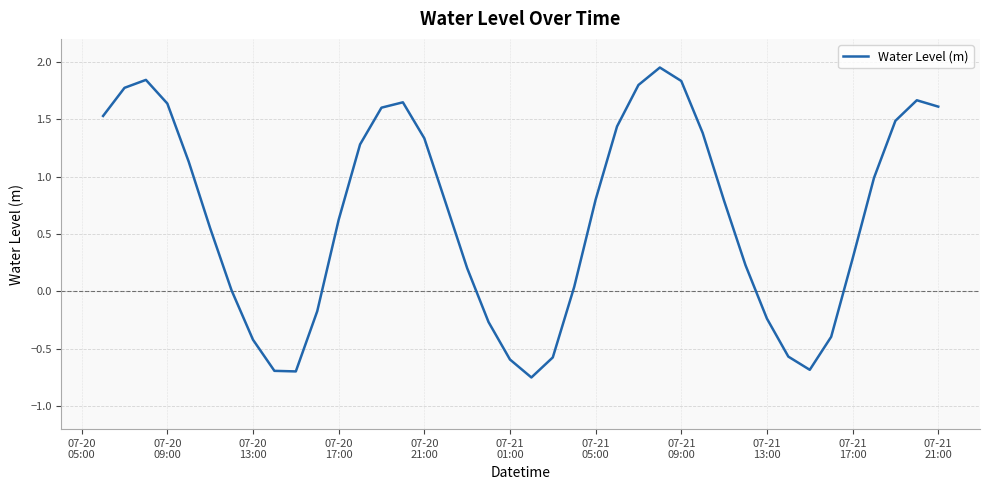

What is the difference between the maximum and minimum values?

2.7